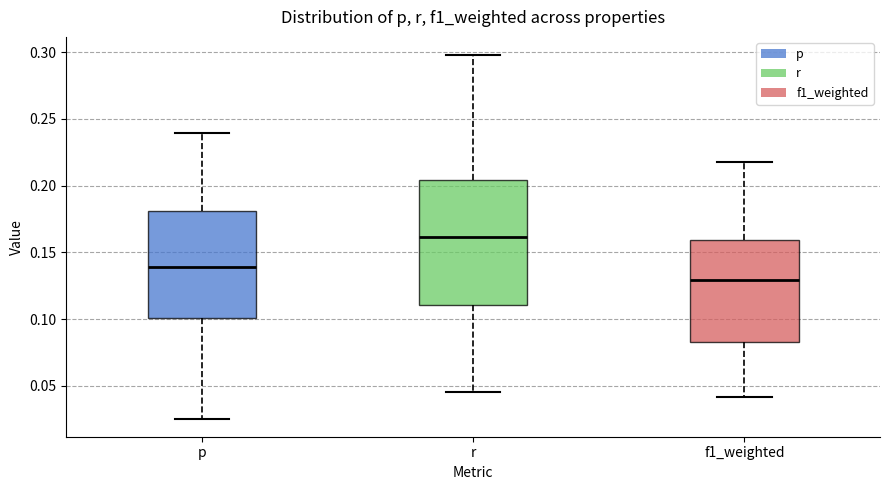

Where is the lower edge of the box for p on the y-axis? The values are not printed on the chart, so give them approximately, as read against the axis.

0.100